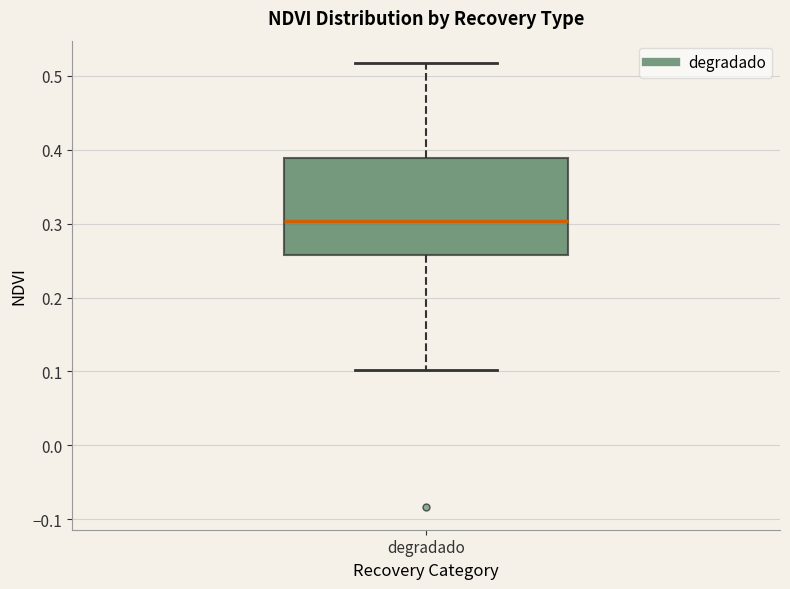

Where does the upper whisker of the box for degradado end on the y-axis? The values are not printed on the chart, so give them approximately, as read against the axis.

0.52